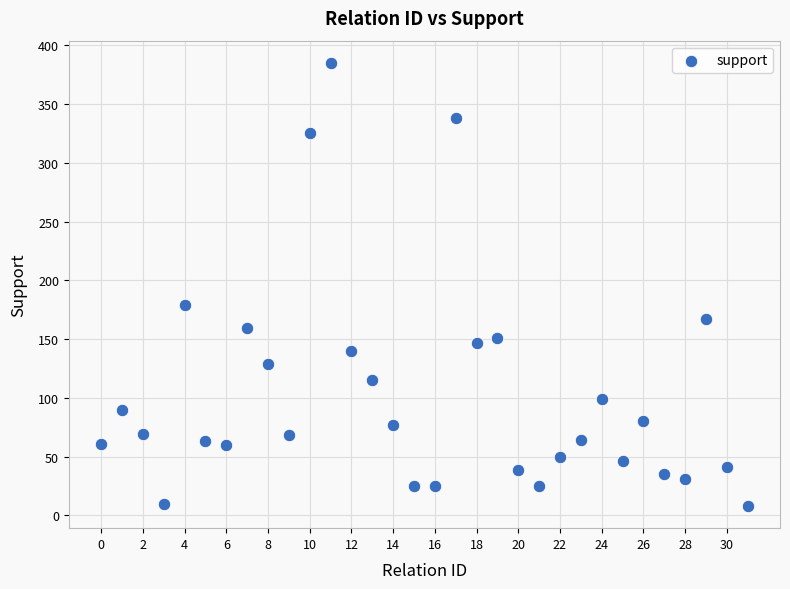

What Y value in the scatter plot is closest to 196?

179